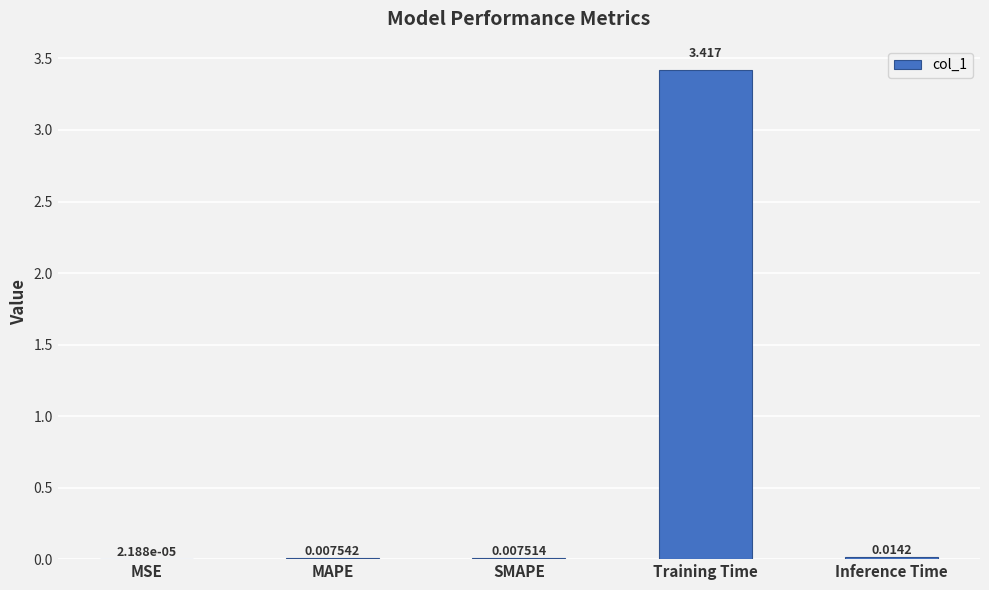

Which has a higher value, Inference Time or MSE?

Inference Time